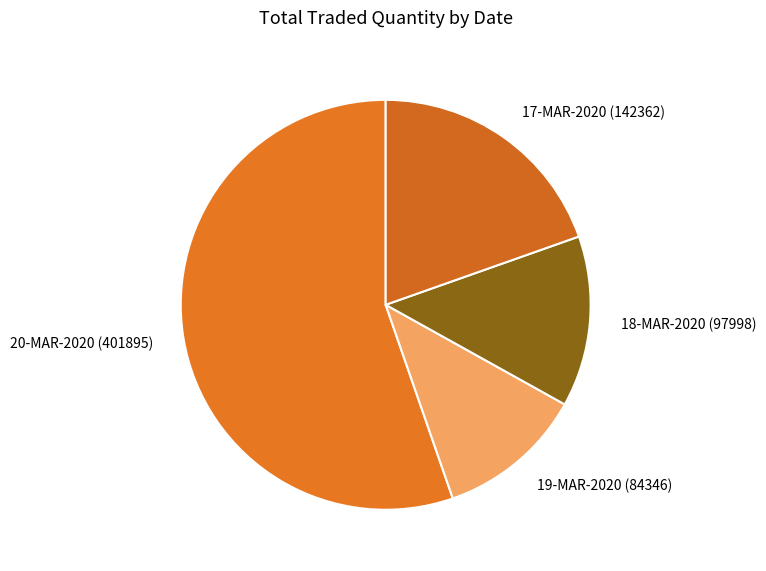

How many slices are in this pie chart?

4